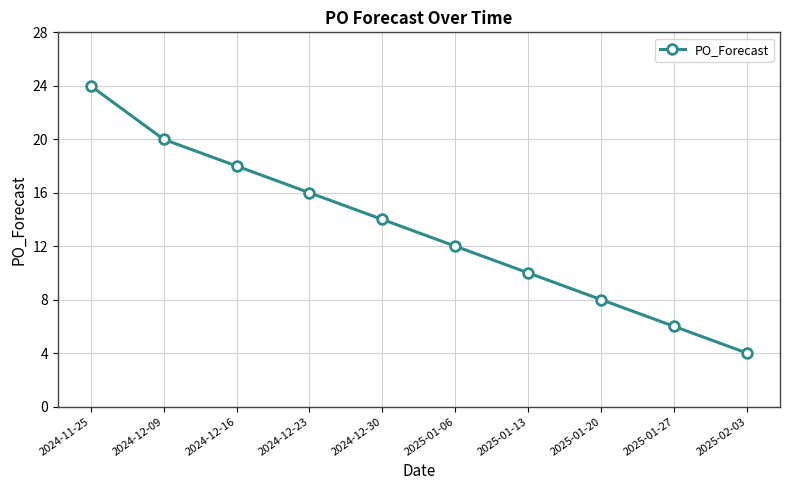

What position from the right is 2024-12-16?

8